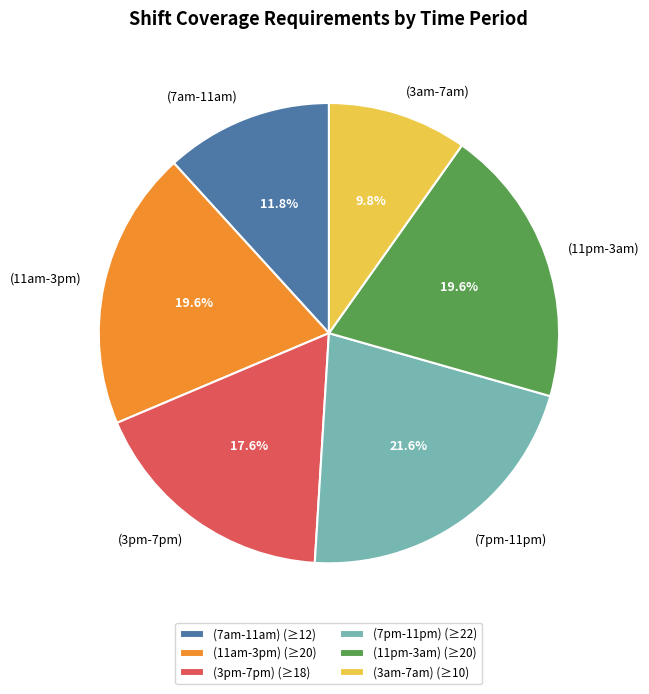

Is there any slice that represents more than half of the pie?

No